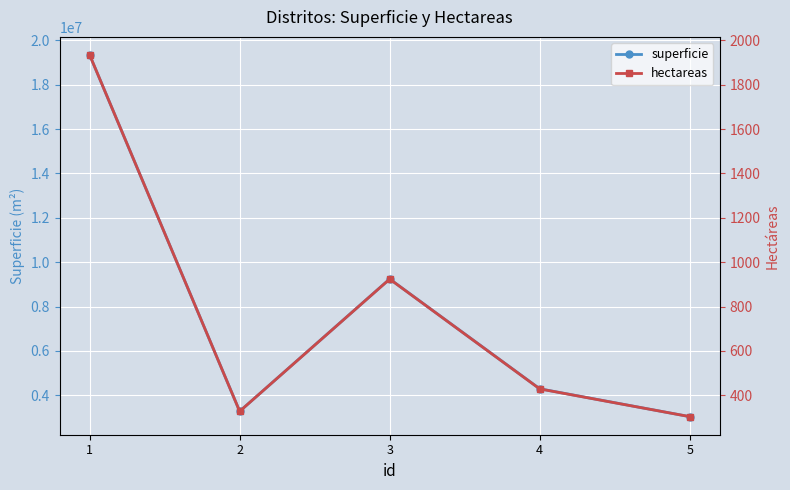

What is the value of the superficie point at the 3rd from the left?

9243000